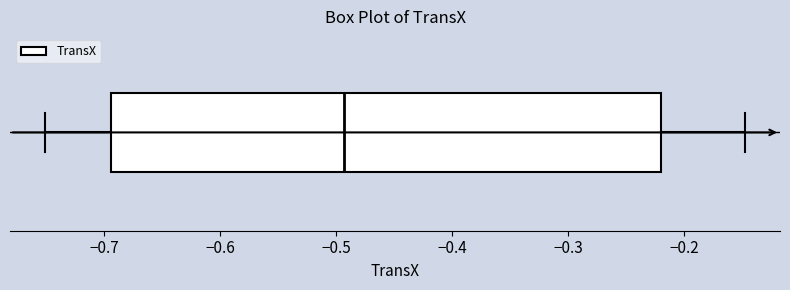

Read this box plot against the x-axis: the position of the median line, the range covered by the box, and the ends of both whiskers. The values are not printed on the chart, so give them approximately, as read against the axis.

median -0.49, box -0.69 to -0.22, whiskers -0.75 to -0.15